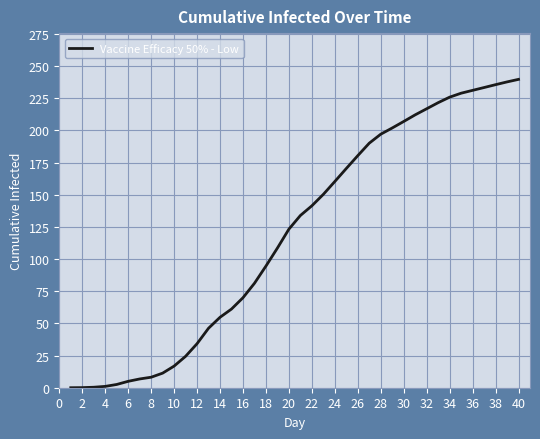

What is the difference between the maximum and minimum values?

239.8